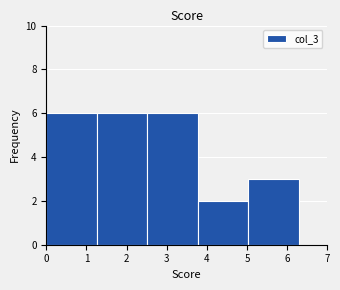

Reading left to right, transcribe this chart: for each bar, give the range it covers on the x-axis and its height. Neither the bar edges nor the heights are printed on the chart, so give them approximately, as read against the axes.

0.0 to 1.3: 6
1.3 to 2.5: 6
2.5 to 3.8: 6
3.8 to 5.0: 2
5.0 to 6.3: 3